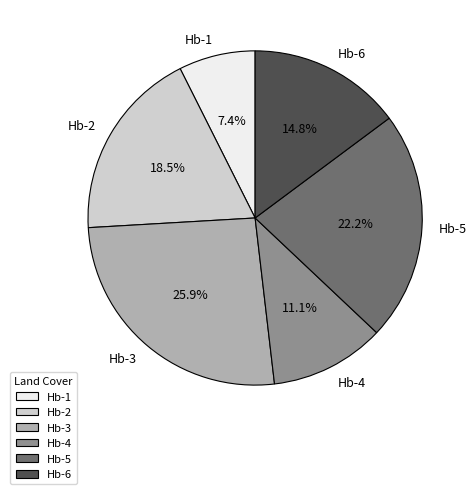

Is there any slice that represents more than half of the pie?

No